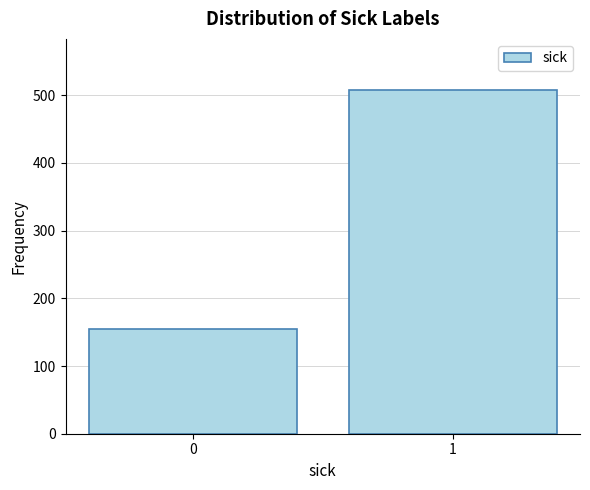

Reading left to right, transcribe all the data shown in this chart.

154	507